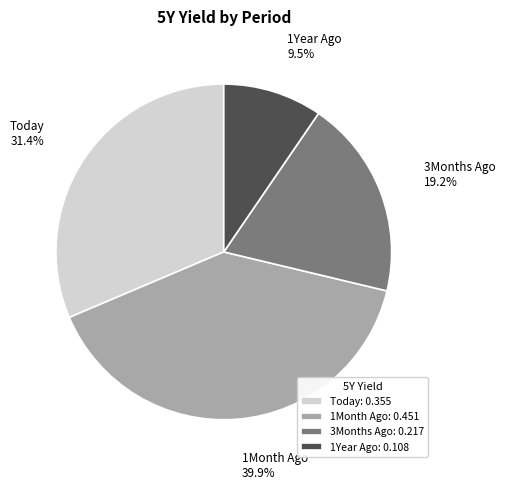

Which has a higher value, 3Months Ago or 1Year Ago?

3Months Ago